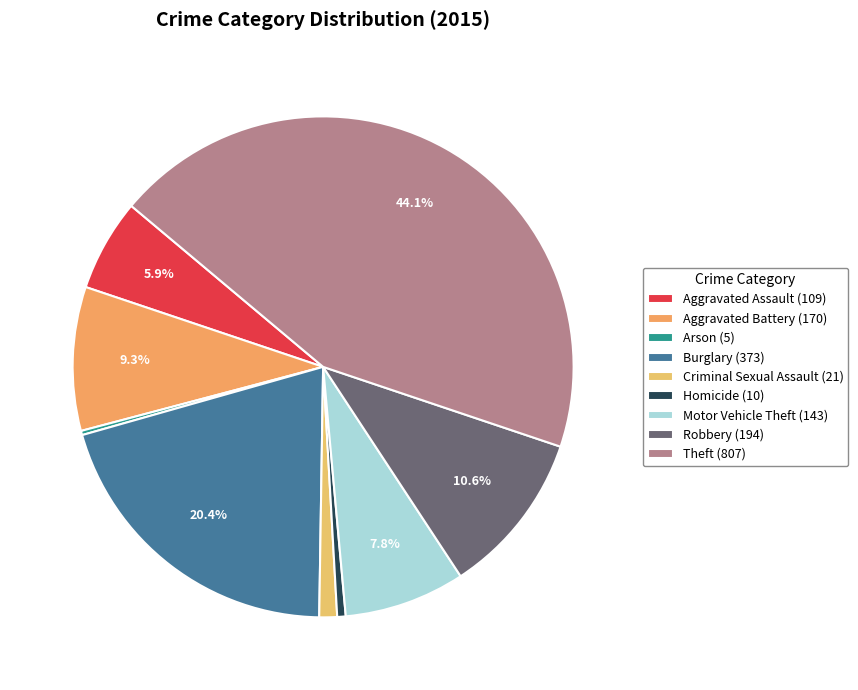

Which slice is the largest?

Theft